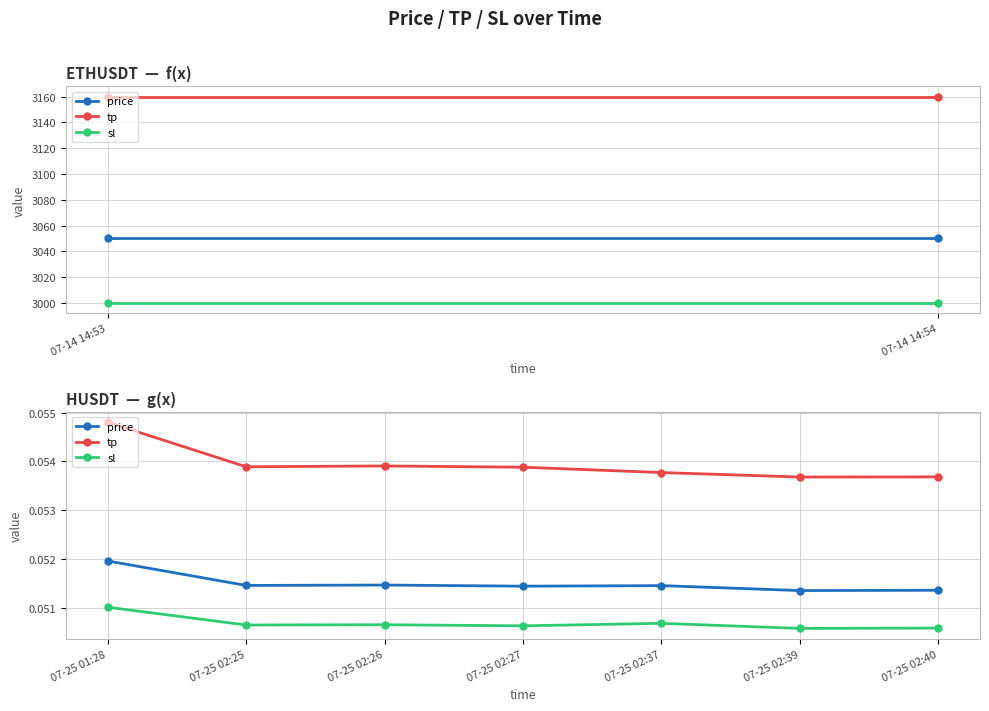

True or false: tp has more than 1 interior local peaks.

False